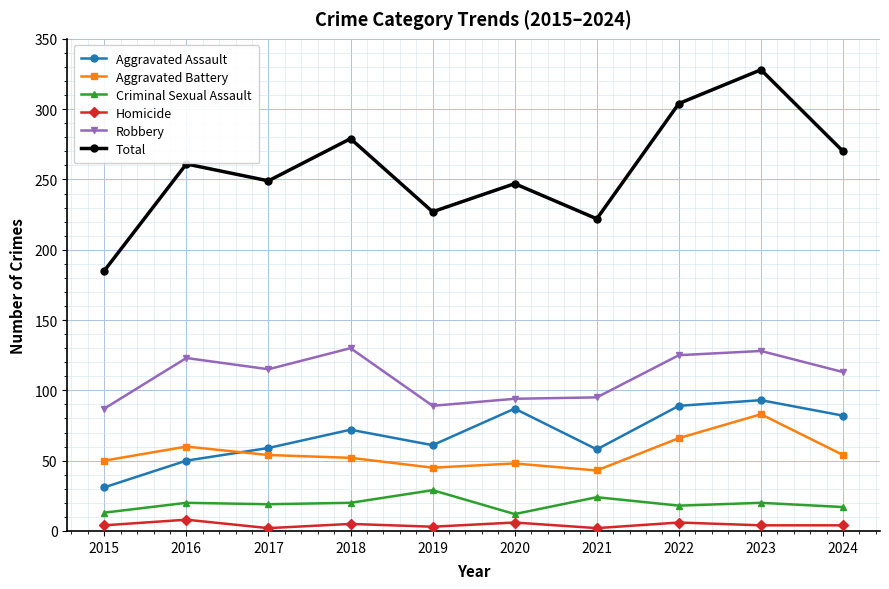

What are all the series names shown in the legend?

Aggravated Assault, Aggravated Battery, Criminal Sexual Assault, Homicide, Robbery, Total